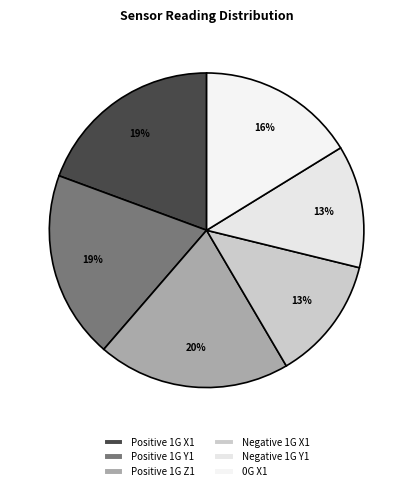

Which slice is the largest?

Positive 1G Z1